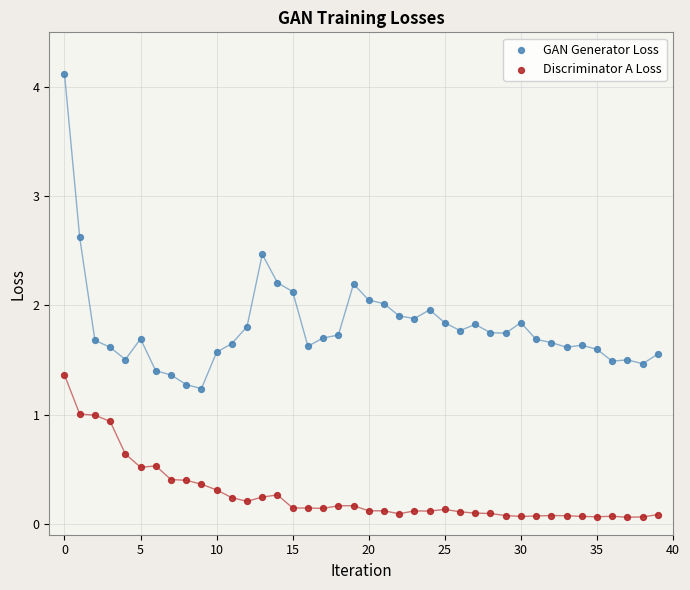

Which series reaches the maximum Y coordinate?

GAN Generator Loss